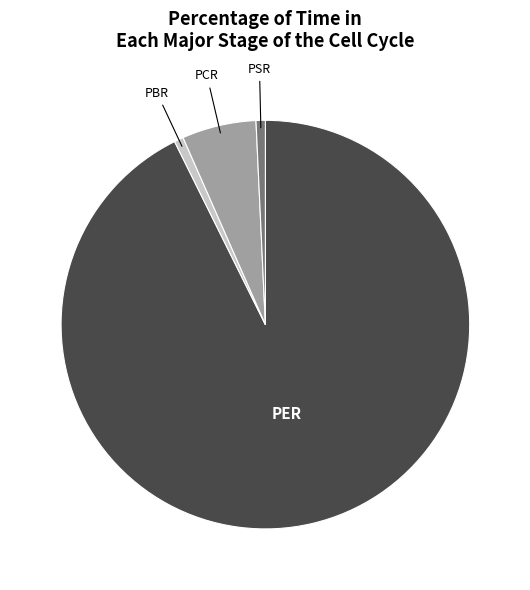

How many segments does this pie chart have?

4